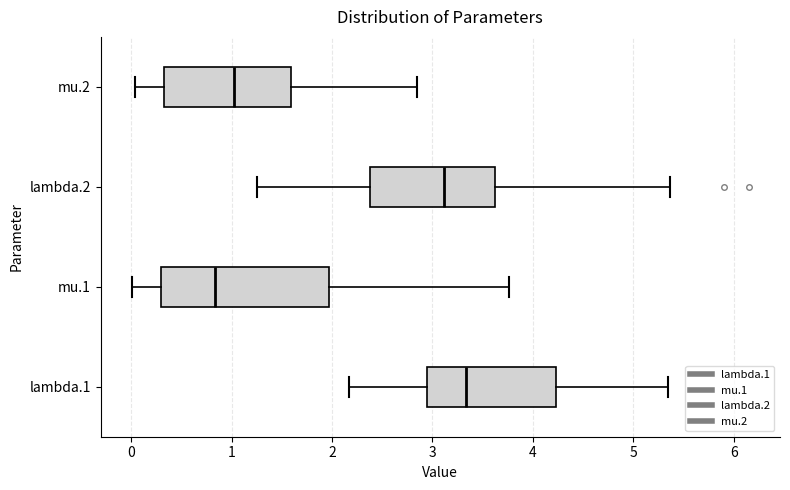

Where does the left whisker of the box for mu.1 end on the x-axis? The values are not printed on the chart, so give them approximately, as read against the axis.

0.0